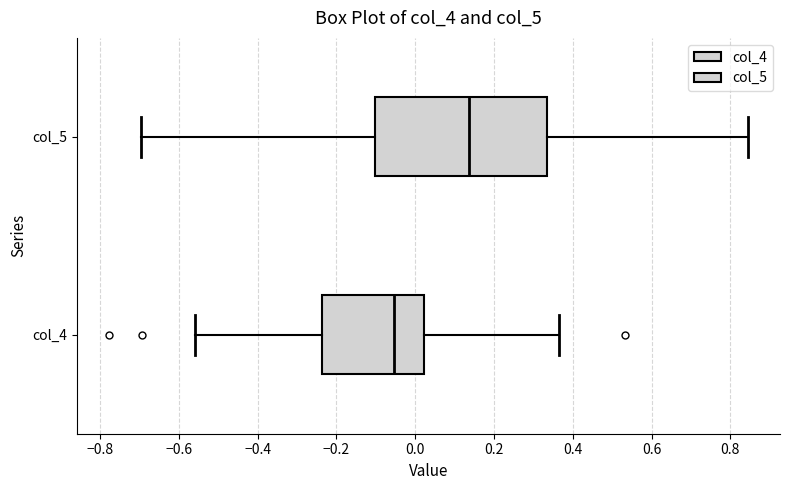

Which box is the widest, from its left edge to its right edge?

col_5